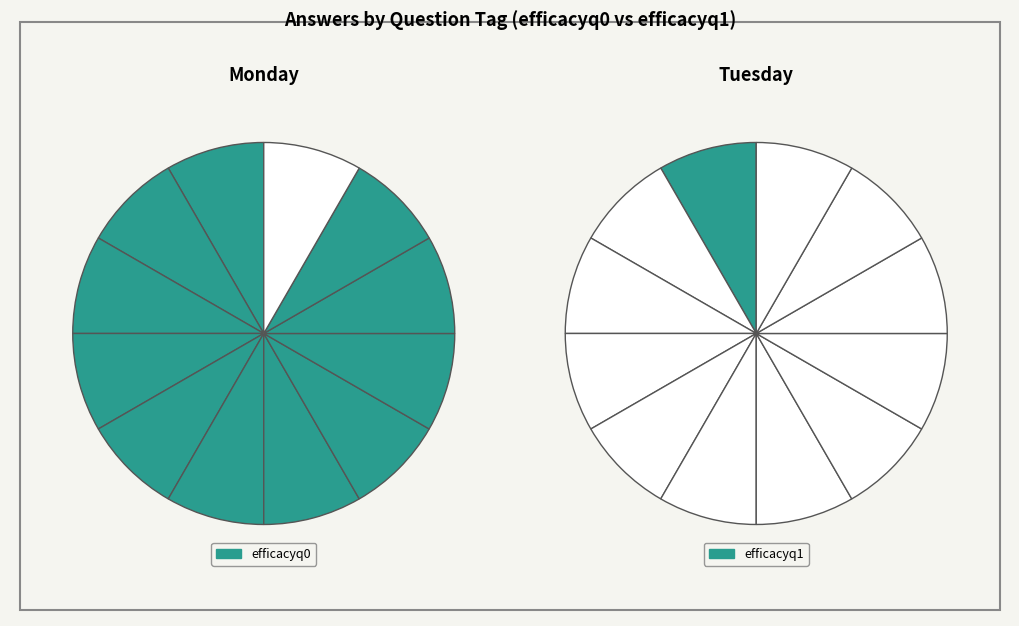

Rank the categories by value from lowest to highest.

efficacyq1, efficacyq0